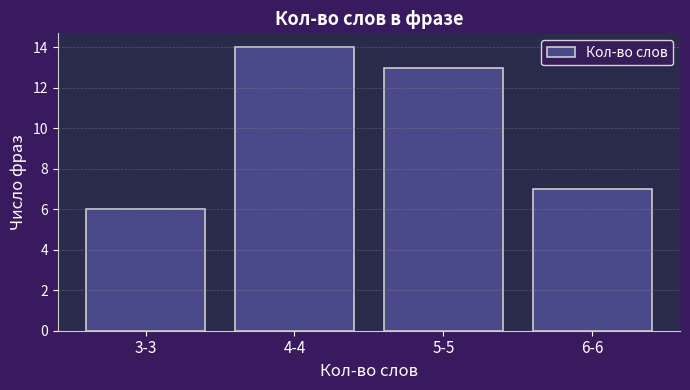

Reading left to right, transcribe all the data shown in this chart.

6	14	13	7